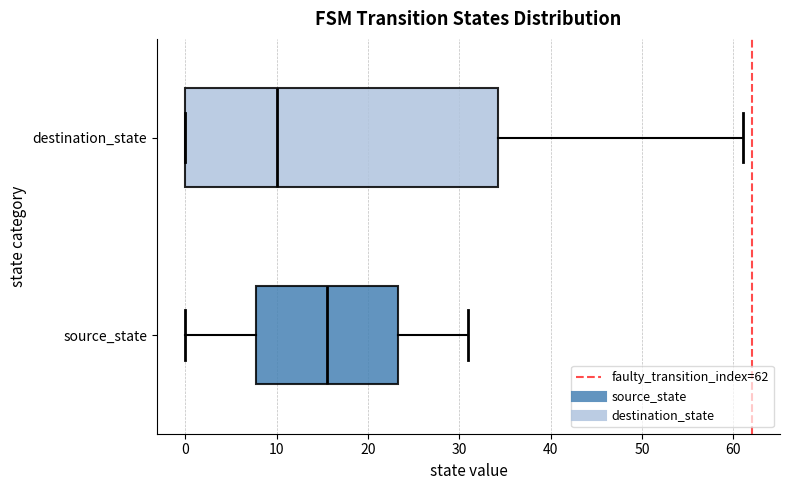

Where does the right whisker of the box for destination_state end on the x-axis? The values are not printed on the chart, so give them approximately, as read against the axis.

61